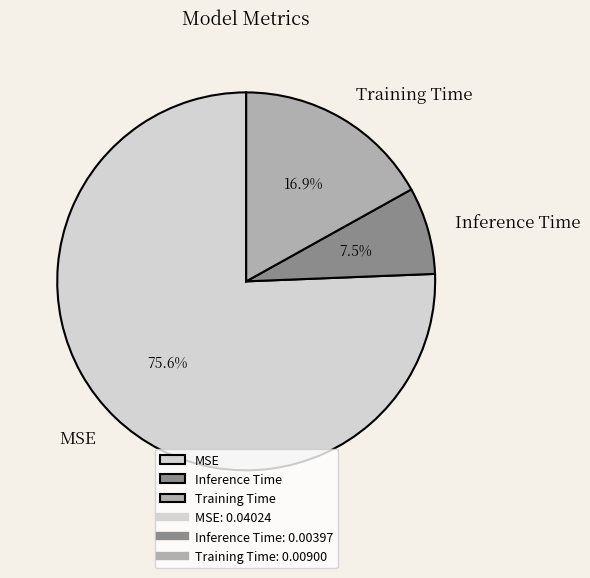

Which category has the smallest portion of the pie?

Inference Time